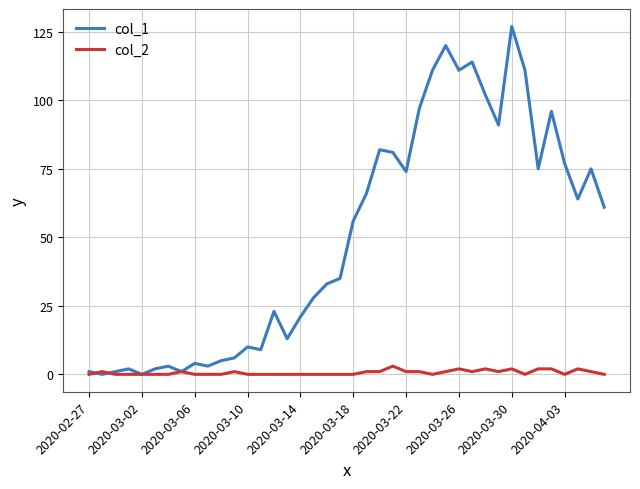

After their last crossing, which series has the higher values: col_2 or col_1?

col_1